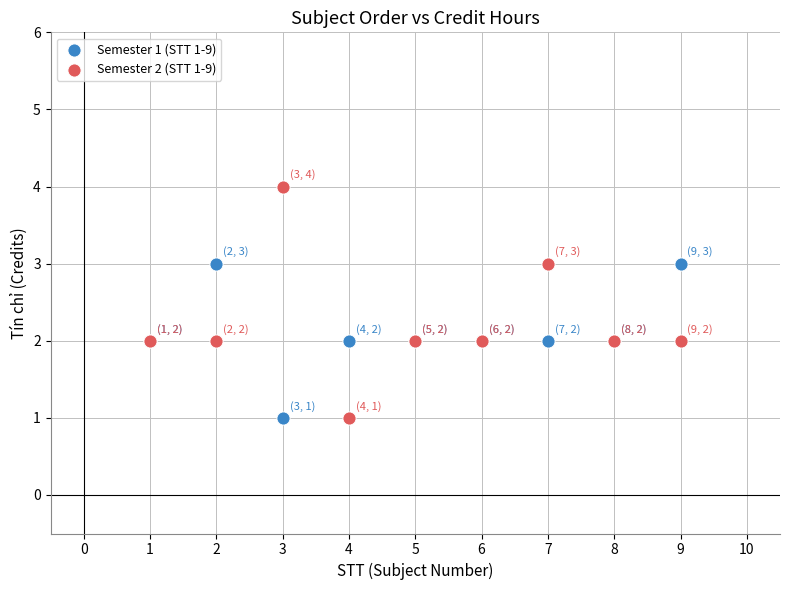

What is the X range (max minus min) for the scatter plot?

8